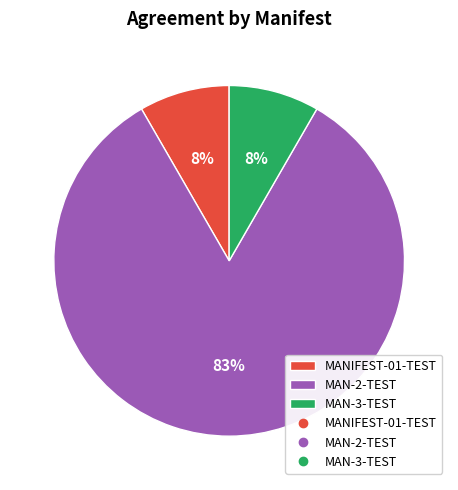

Which slice is the largest?

MAN-2-TEST